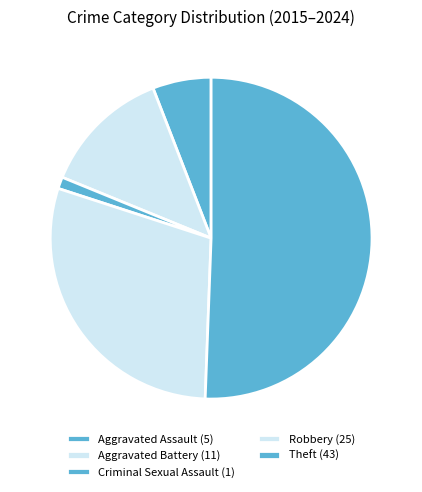

To the nearest percent, what is the combined percentage of Robbery and Aggravated Battery?

42%